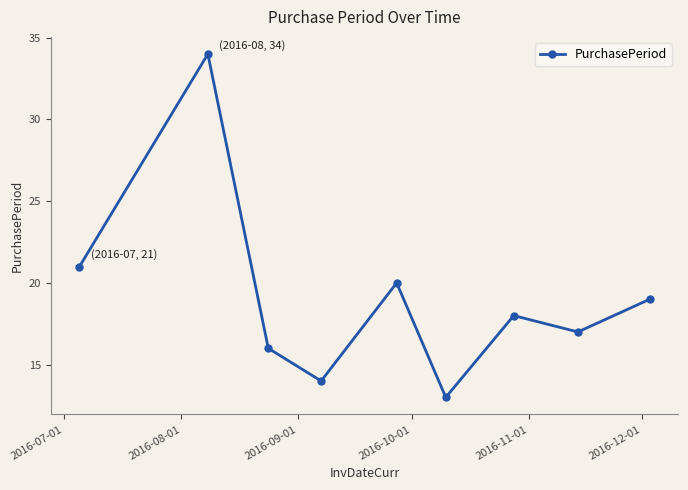

How many lines are shown in the chart?

1